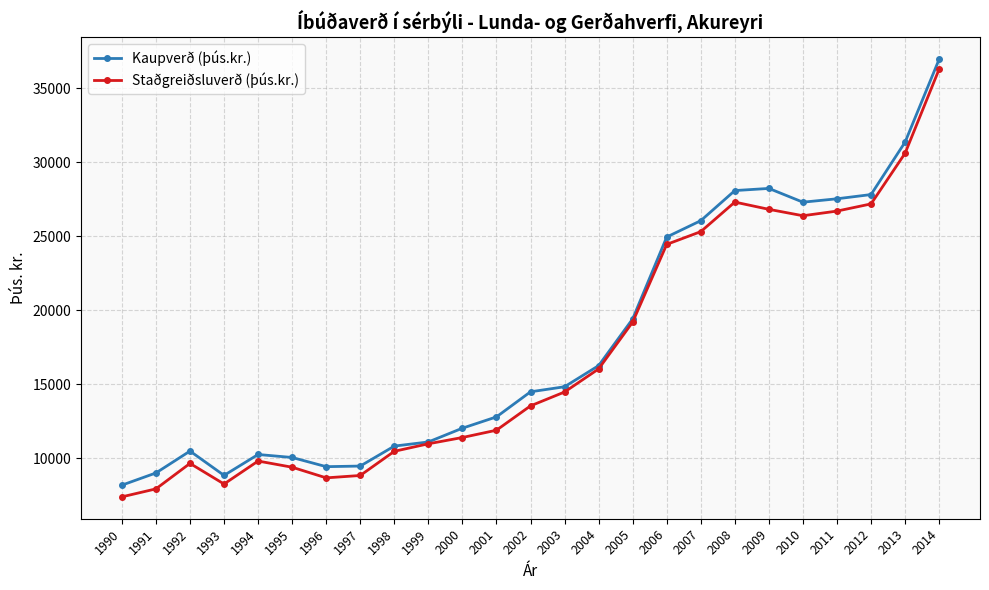

True or false: Staðgreiðsluverð (þús.kr.) has more than 1 interior local peaks.

True